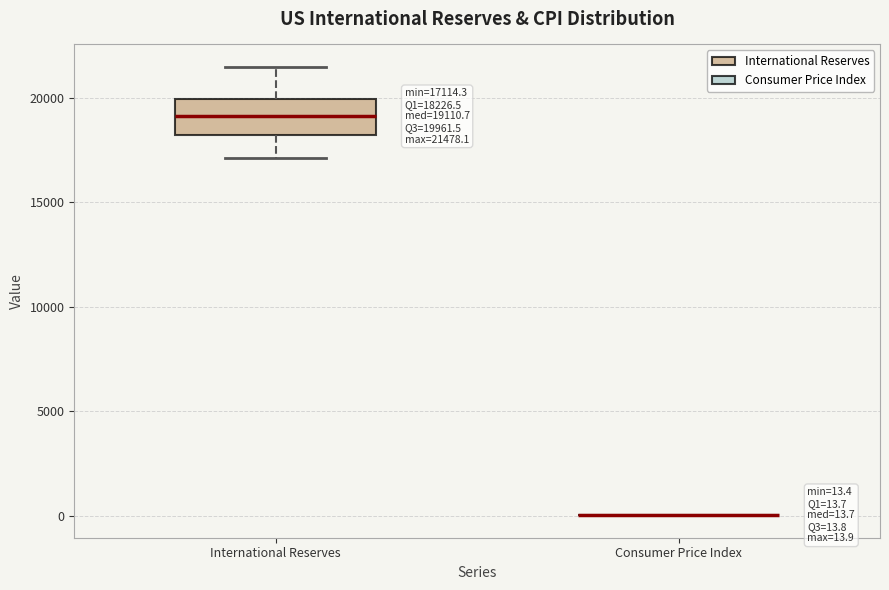

Comparing the boxes themselves (not the whiskers), which one is the tallest?

International Reserves